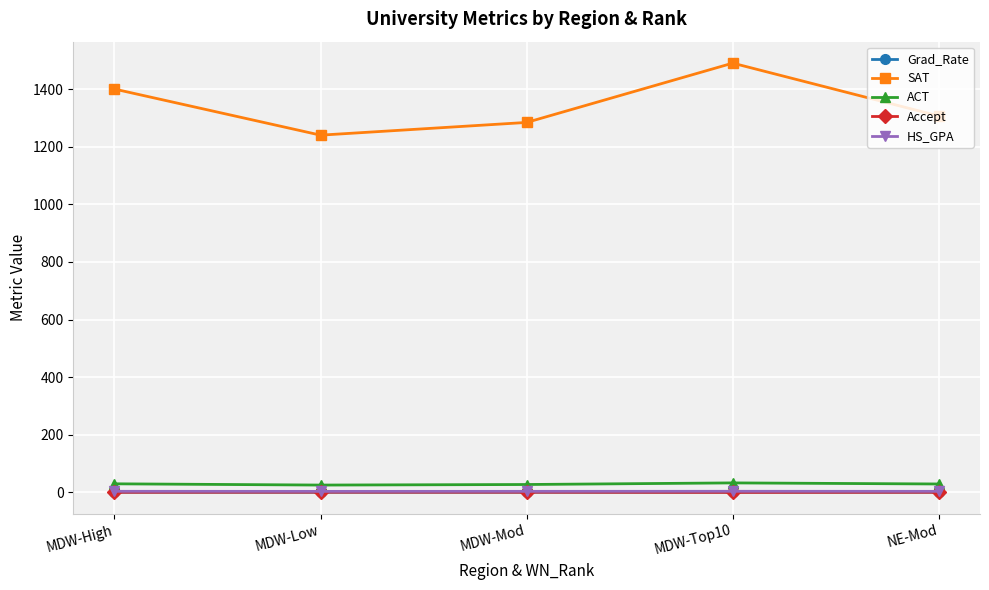

True or false: SAT has a value of 1306.7 at NE-Mod.

True